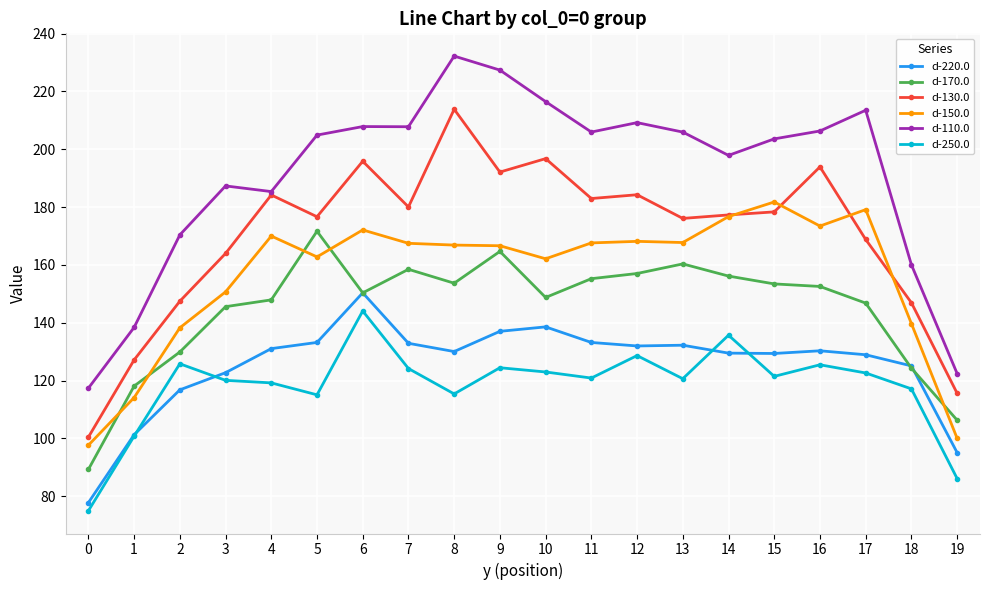

What is the value of the d-130.0 point at the 15th from the left?

177.3